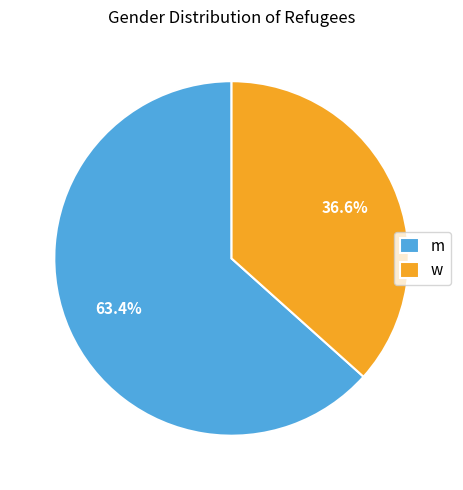

Combined, what portion of the pie is w and m?

100.0%